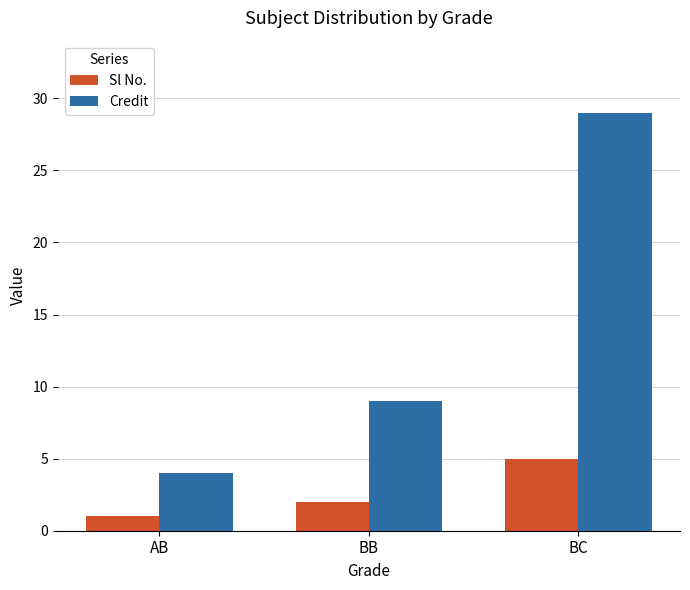

What is the difference between the maximum and minimum values in the Credit series?

25